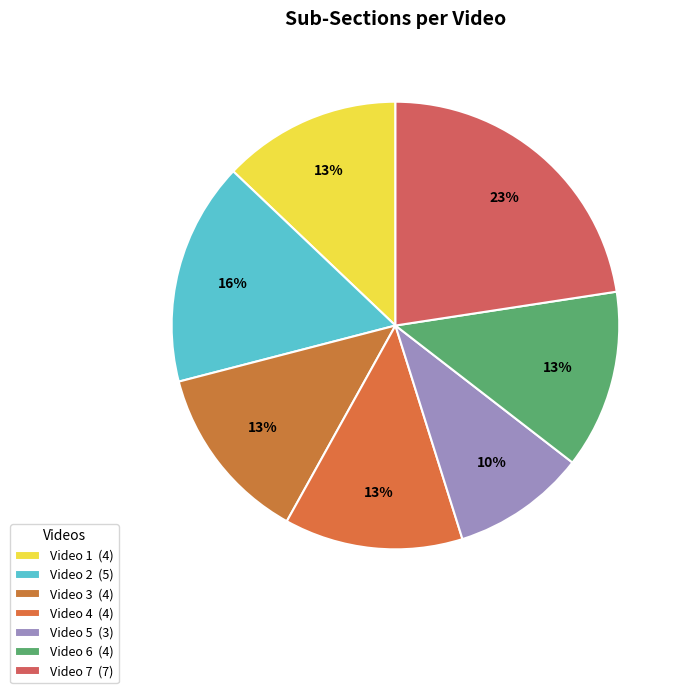

Rank the categories by value from highest to lowest.

Video 7, Video 2, Video 1, Video 3, Video 4, Video 6, Video 5